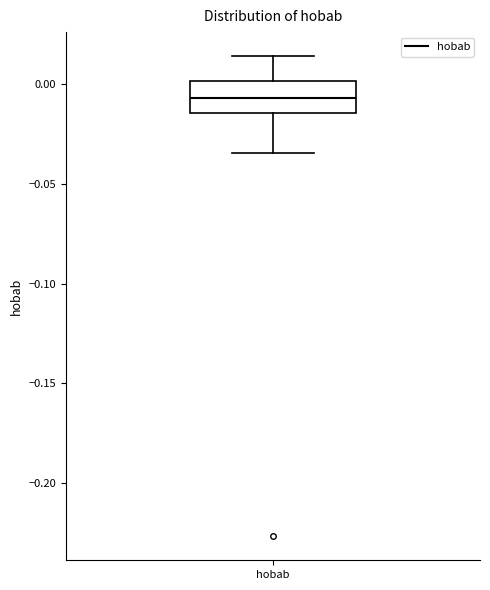

Transcribe this box plot: give where the median line is, the range the box spans, and where the two whiskers end, as read against the y-axis. The values are not printed on the chart, so give them approximately, as read against the axis.

median -0.005, box -0.015 to 0.000, whiskers -0.035 to 0.015